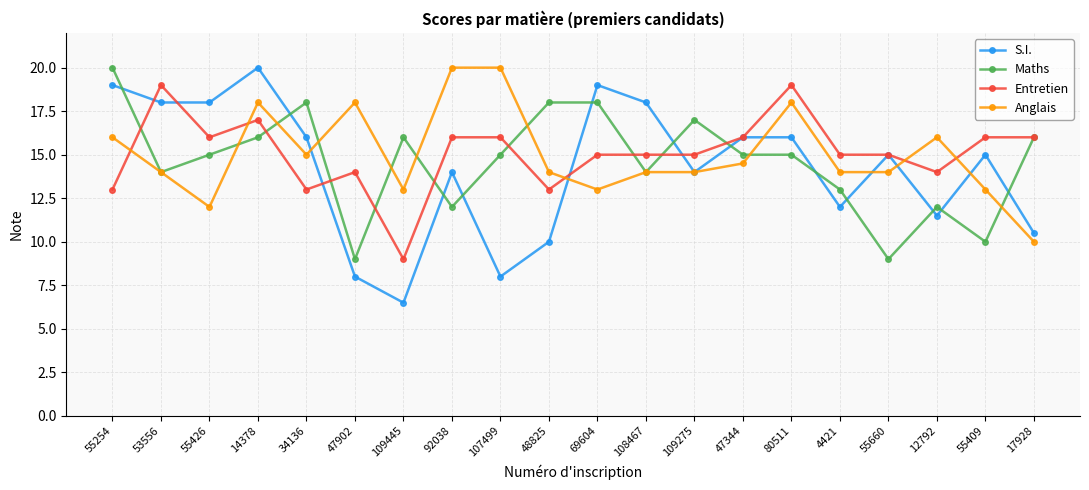

What is the greatest value displayed?

20.0